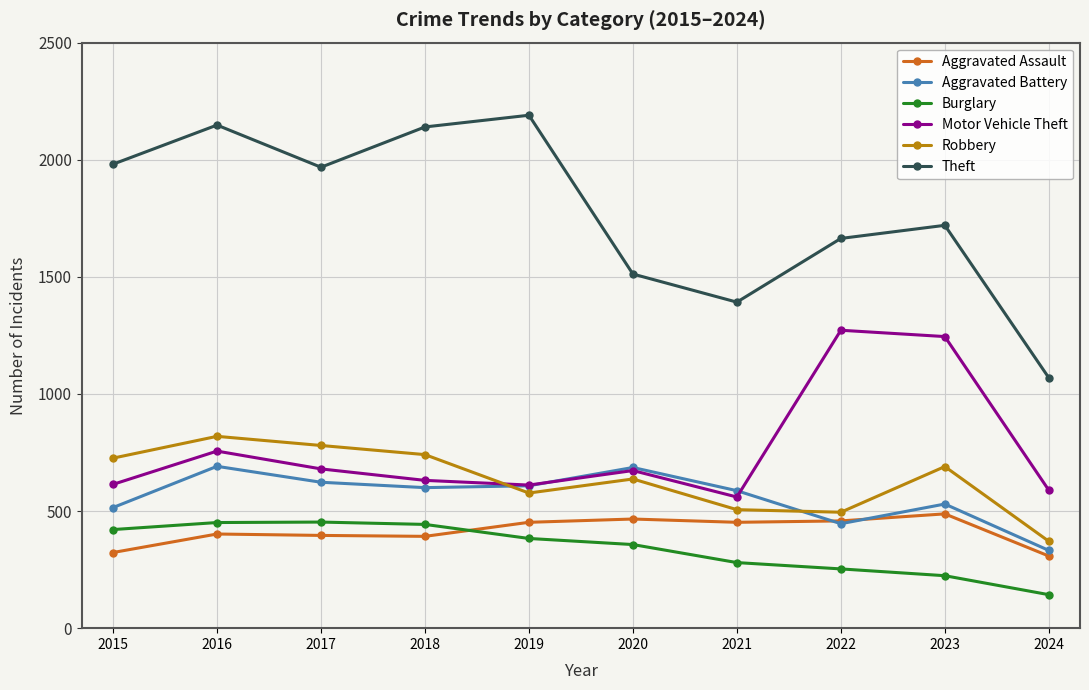

Where is the first local minimum for Robbery?

2019